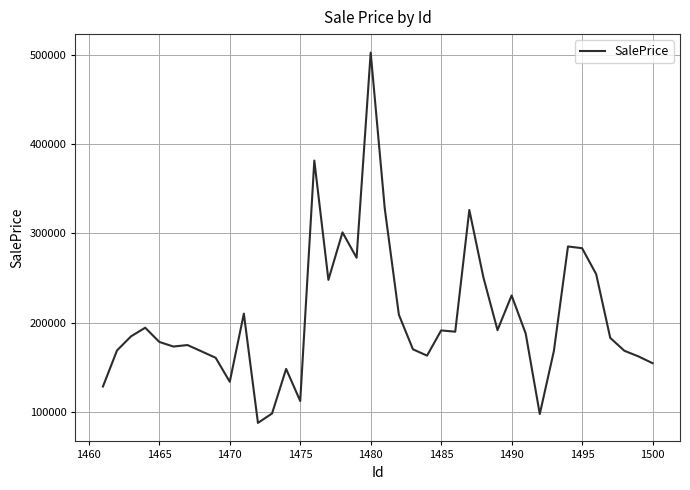

What is the difference between the maximum and minimum values?

414301.9